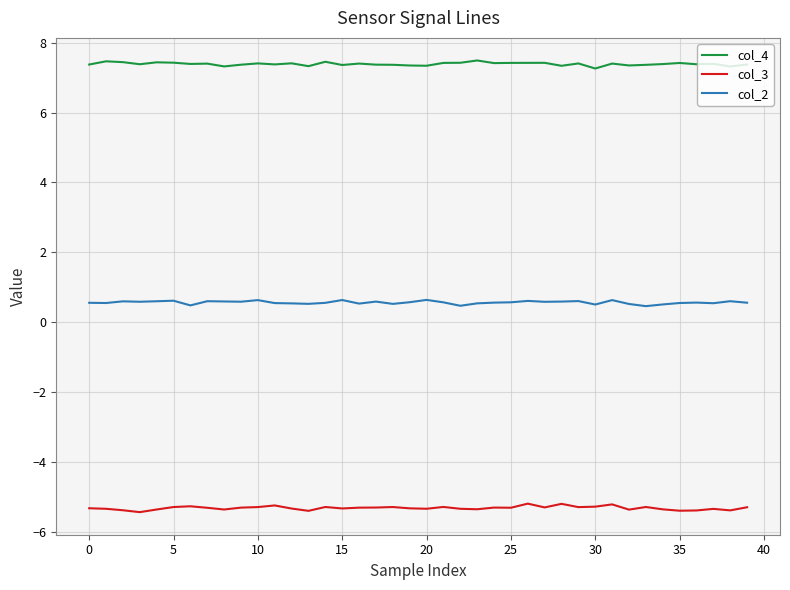

Which series has the largest total across all categories?

col_4